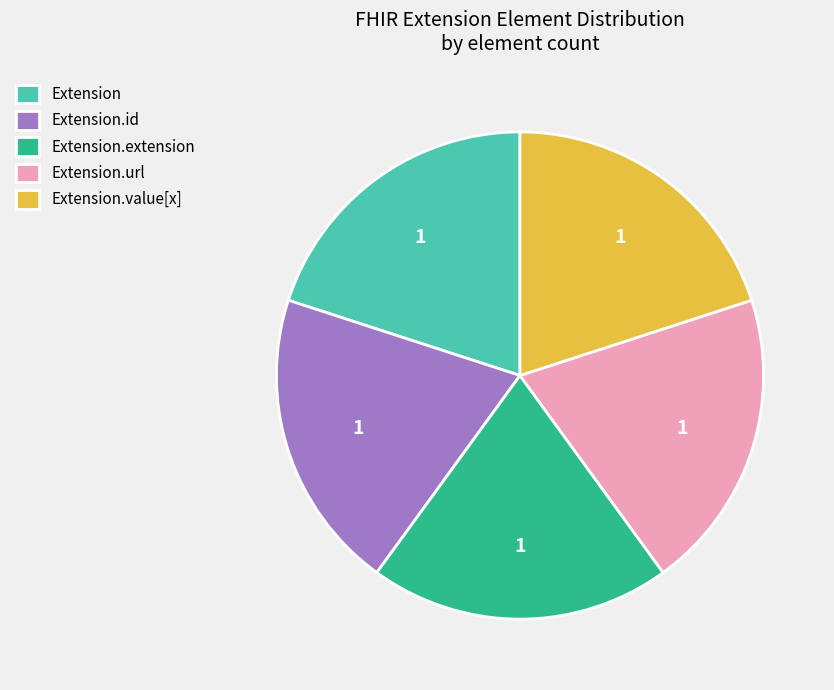

How many slices are in this pie chart?

5